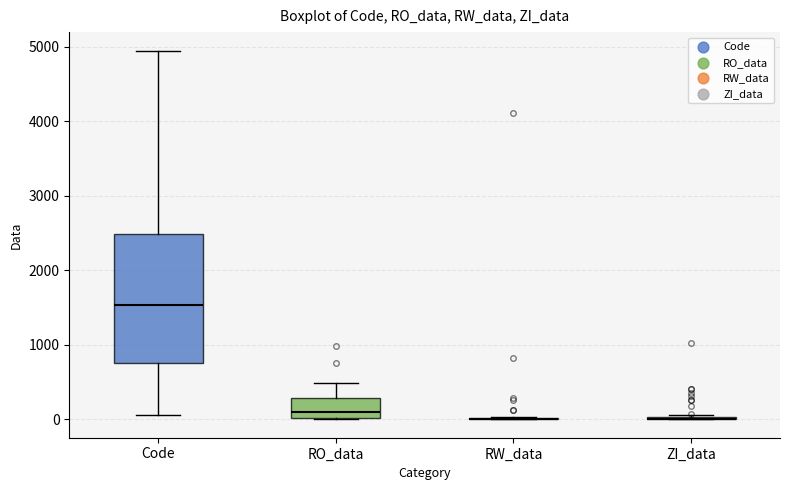

Comparing the boxes themselves (not the whiskers), which one is the tallest?

Code